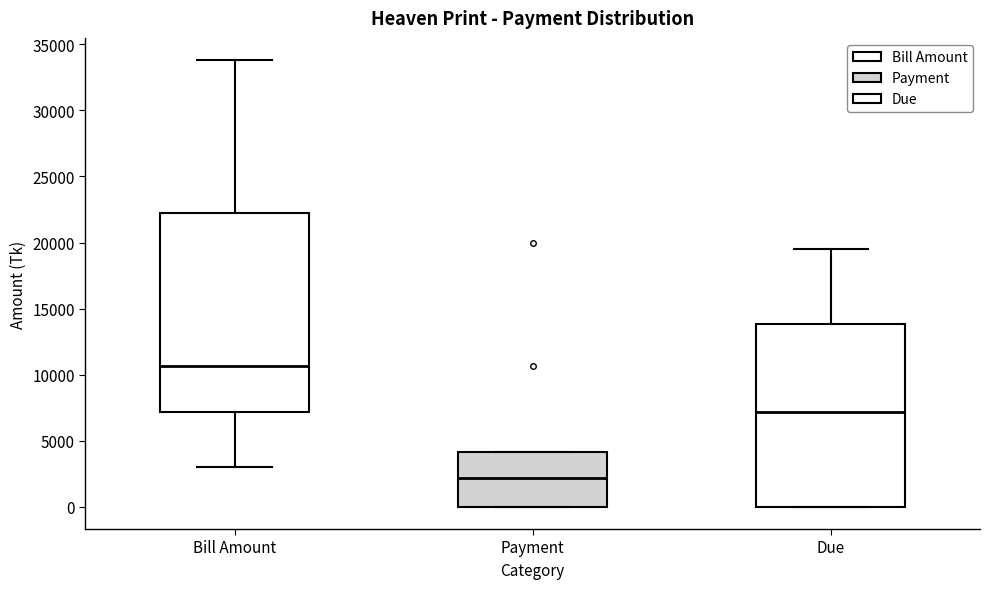

Where is the lower edge of the box for Payment on the y-axis? The values are not printed on the chart, so give them approximately, as read against the axis.

0